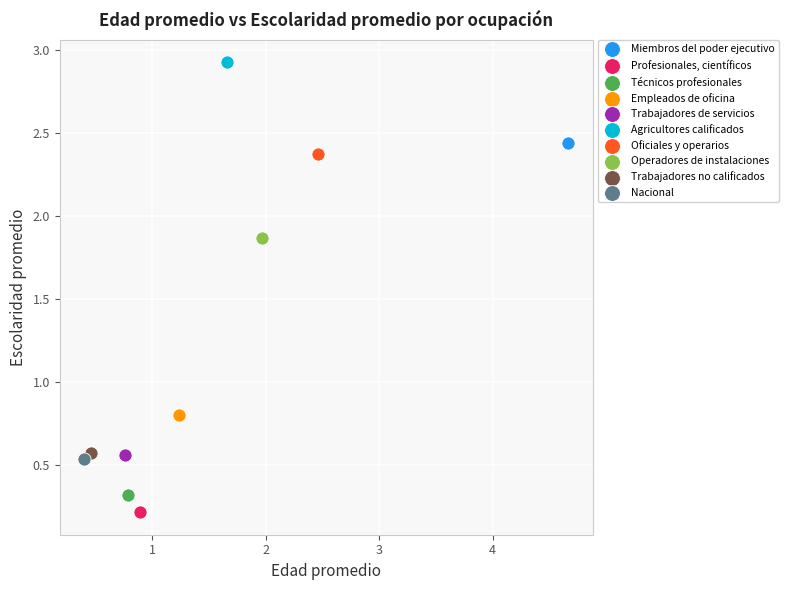

What are all the series names shown in the legend?

Miembros del poder ejecutivo, Profesionales, científicos, Técnicos profesionales, Empleados de oficina, Trabajadores de servicios, Agricultores calificados, Oficiales y operarios, Operadores de instalaciones, Trabajadores no calificados, Nacional